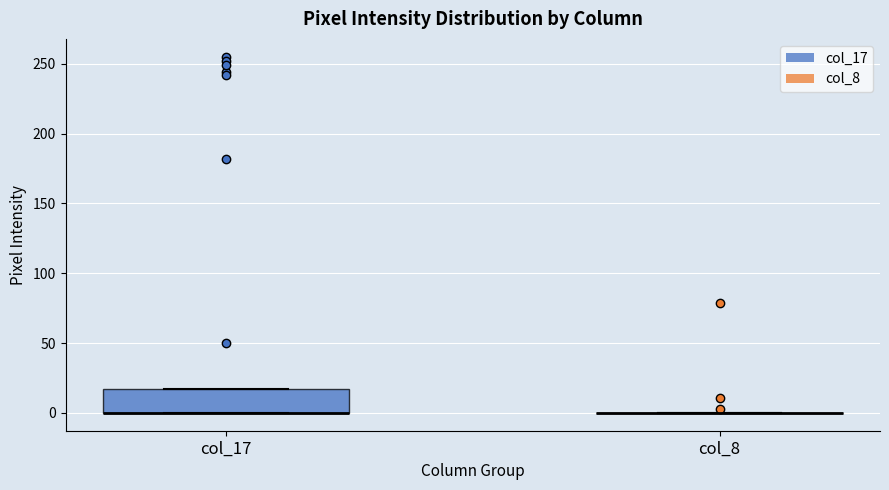

Where is the lower edge of the box for col_17 on the y-axis? The values are not printed on the chart, so give them approximately, as read against the axis.

0